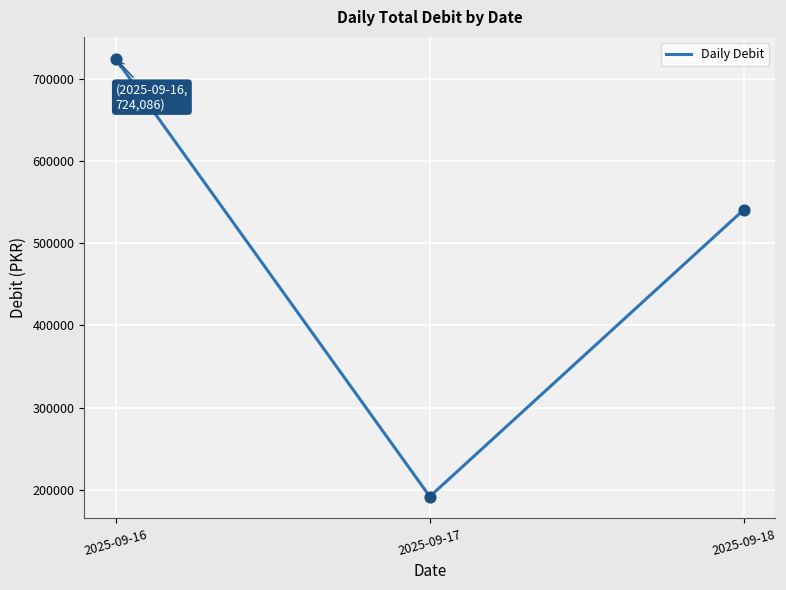

What is the change in value from 2025-09-16 to 2025-09-17?

-532336